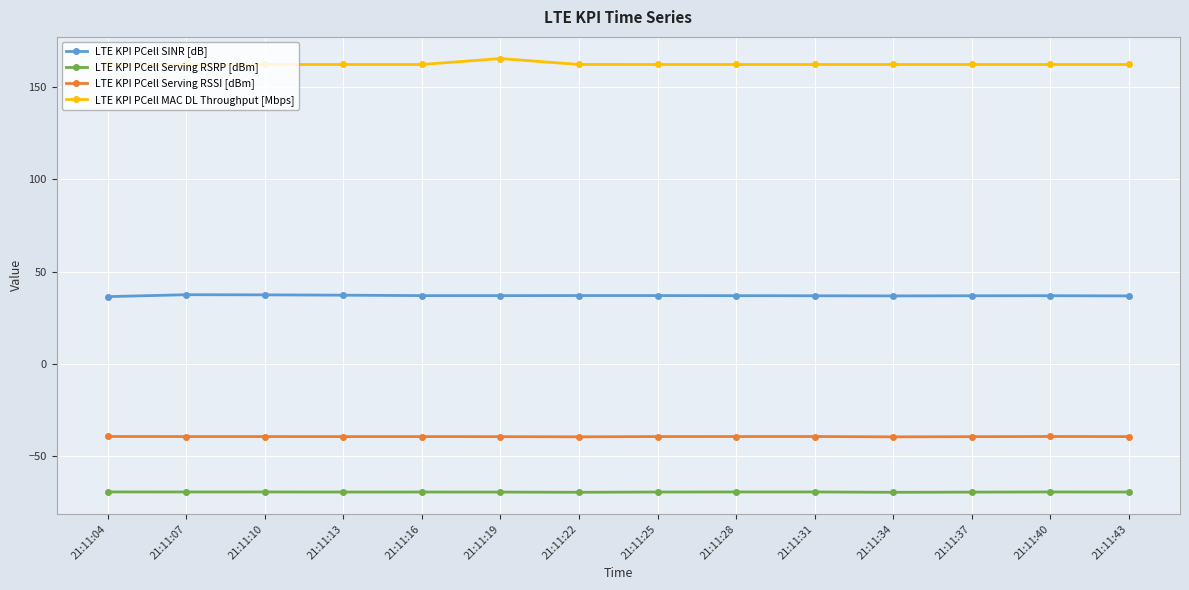

True or false: LTE KPI PCell Serving RSRP [dBm] and LTE KPI PCell Serving RSSI [dBm] cross at least once.

False